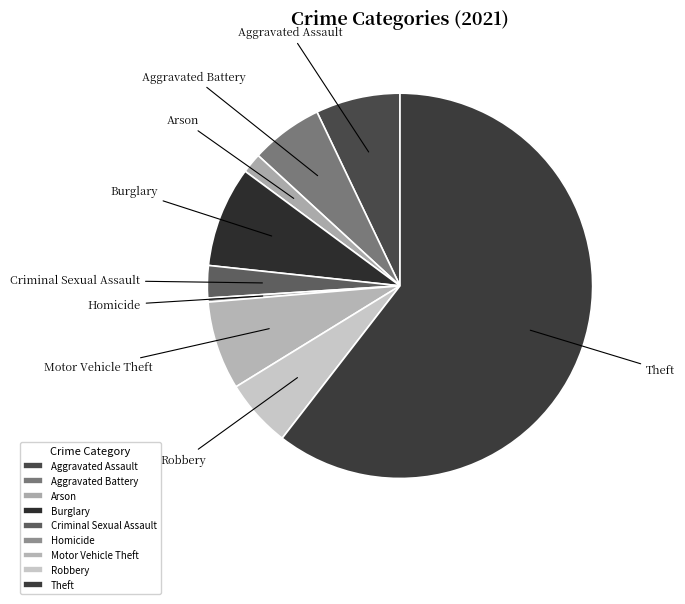

Count the number of slices in the pie.

9